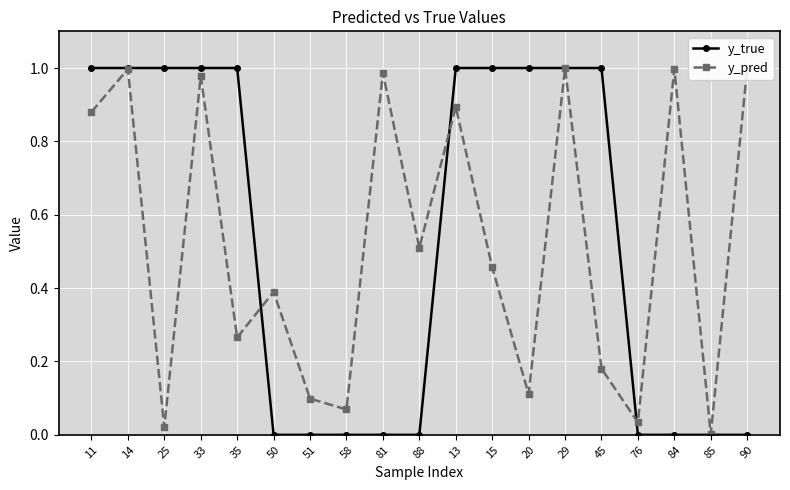

How many lines are shown in the chart?

2